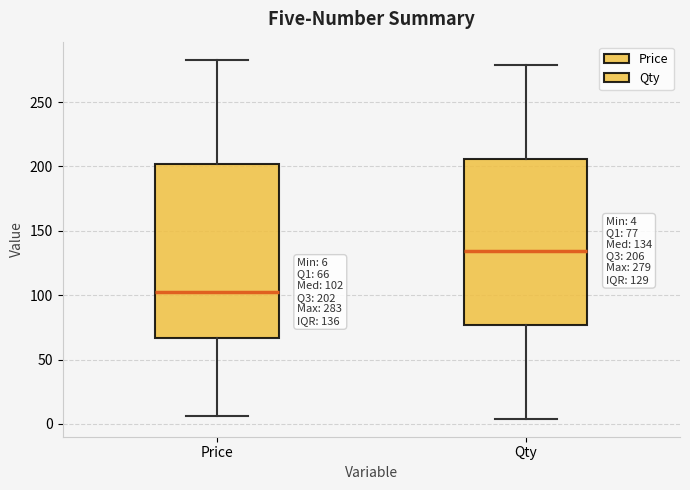

Which box's median line is the highest?

Qty